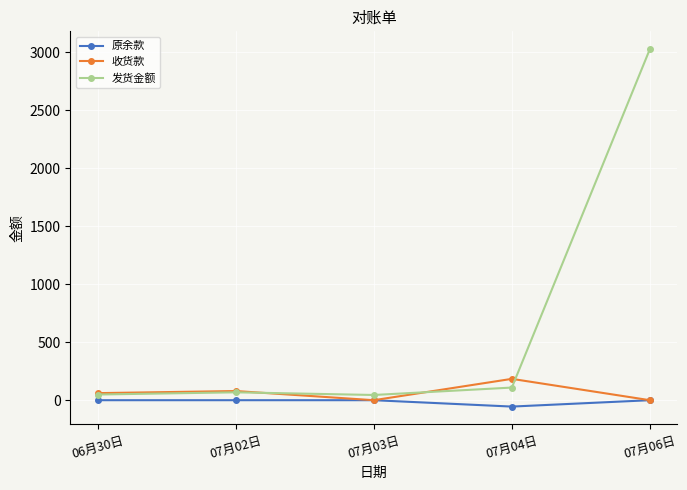

How many data points in 发货金额 are less than 68?

2